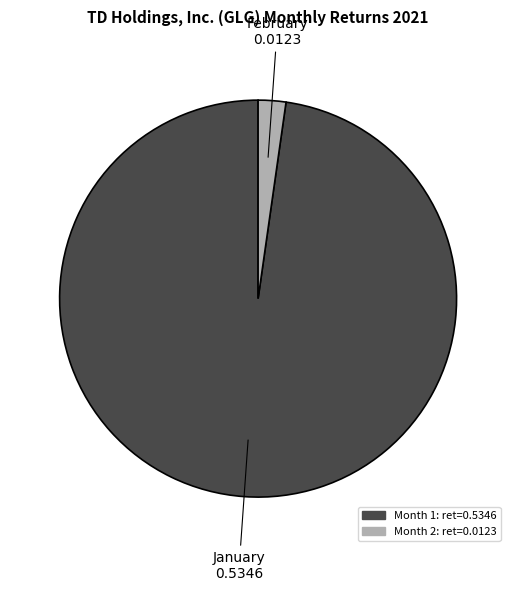

Is there a majority slice in this chart?

Yes